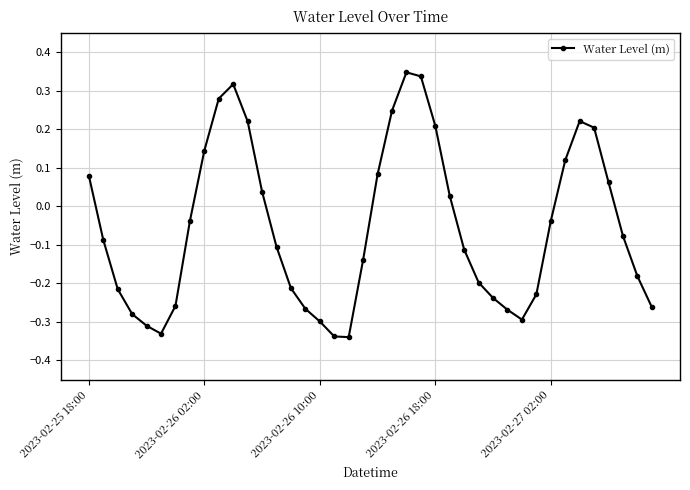

True or false: the data has more than 0 interior local peaks.

True